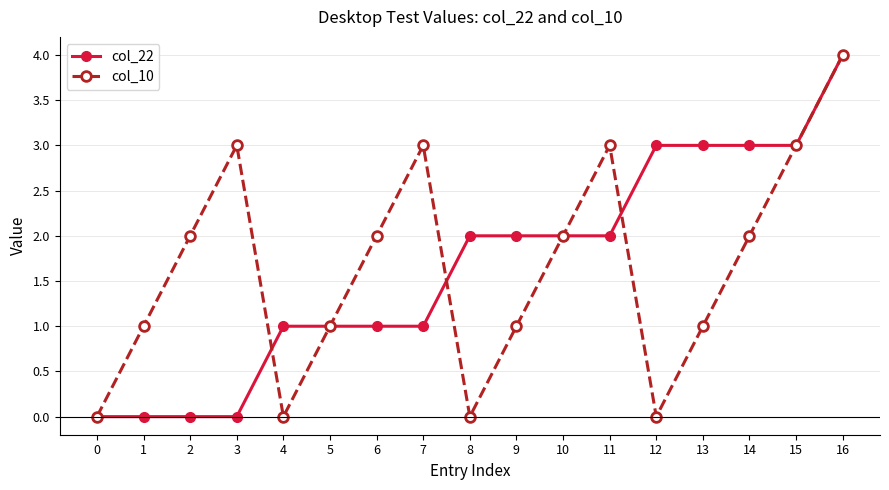

Reading right to left, transcribe all the data shown in this chart.

col_22: 16=4	15=3	14=3	13=3	12=3	11=2	10=2	9=2	8=2	7=1	6=1	5=1	4=1	3=0	2=0	1=0	0=0
col_10: 16=4	15=3	14=2	13=1	12=0	11=3	10=2	9=1	8=0	7=3	6=2	5=1	4=0	3=3	2=2	1=1	0=0